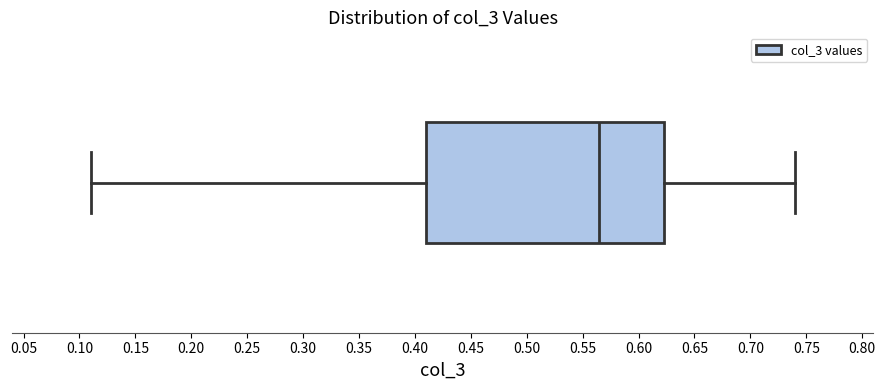

Where does the median line of the box sit on the x-axis? The values are not printed on the chart, so give them approximately, as read against the axis.

0.565